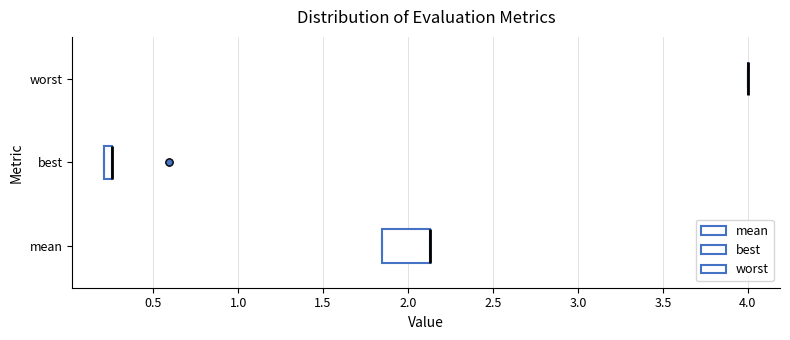

Which box is the widest, from its left edge to its right edge?

mean